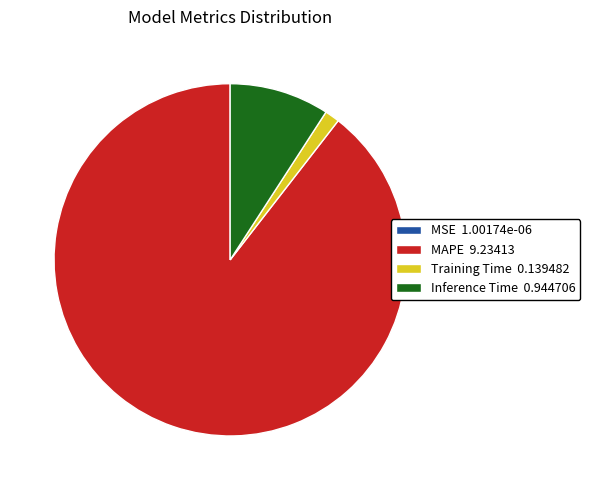

Between MAPE 9.23413 and Training Time 0.139482, which is larger?

MAPE 9.23413